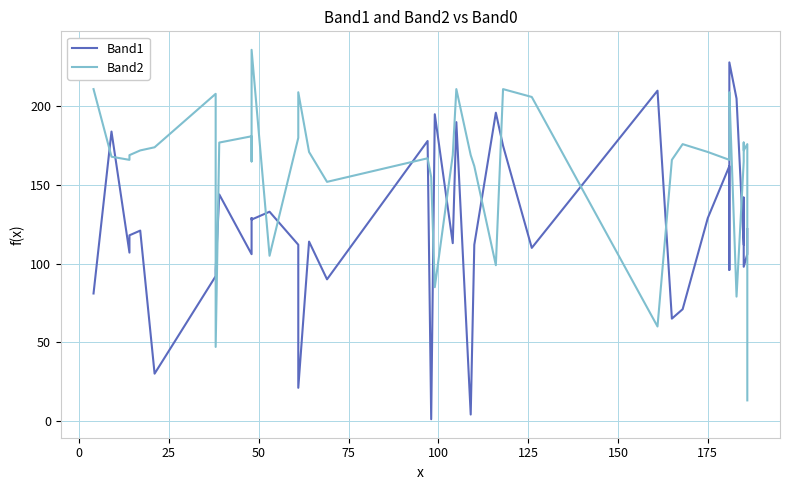

How many data points in Band1 are less than 114?

20